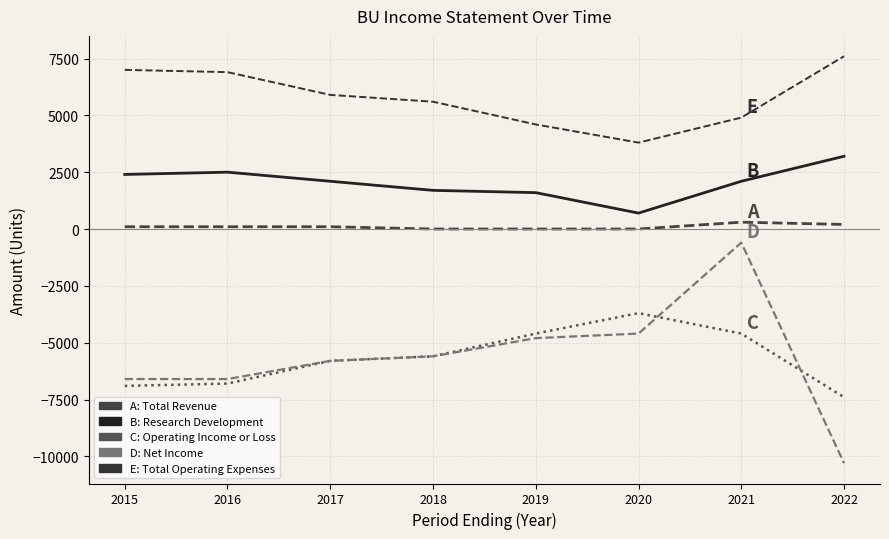

Is it true that Research Development equals 1600 at 2019?

True